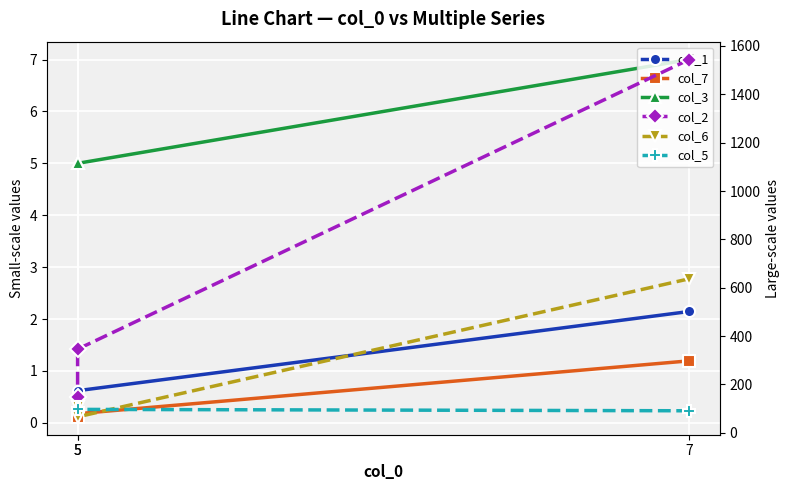

Is it true that col_2 equals 42.6 at 5?

False